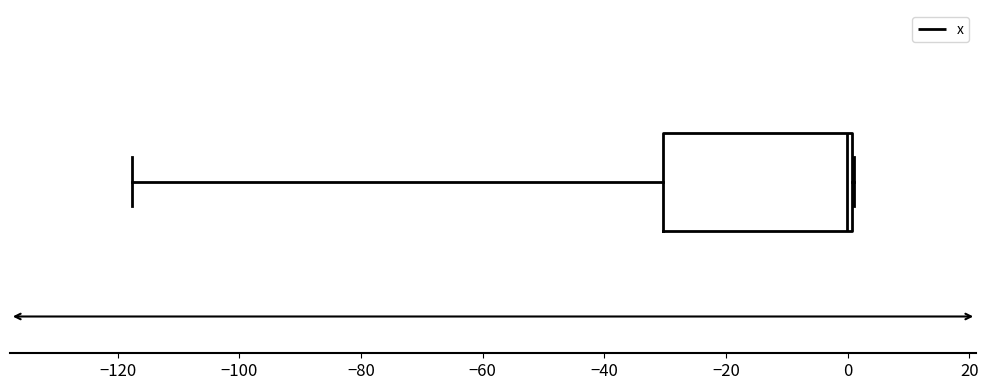

Transcribe this box plot: give where the median line is, the range the box spans, and where the two whiskers end, as read against the x-axis. The values are not printed on the chart, so give them approximately, as read against the axis.

median 0 (just left of the box's right edge), box -30 to 0, whiskers -118 to 2